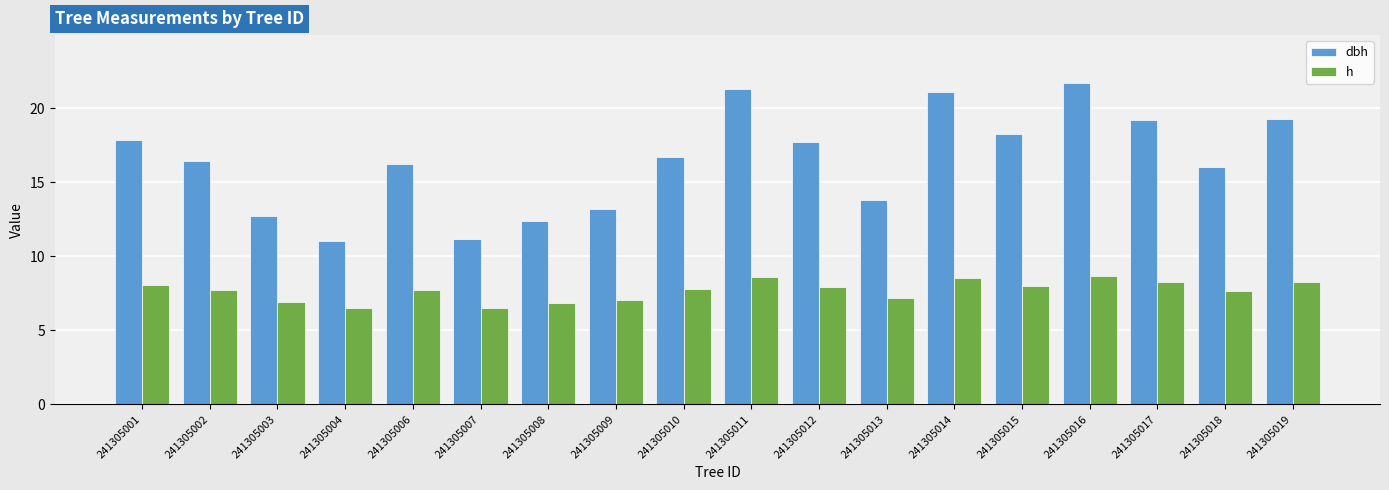

Read the dbh value at 241305018.

16.1